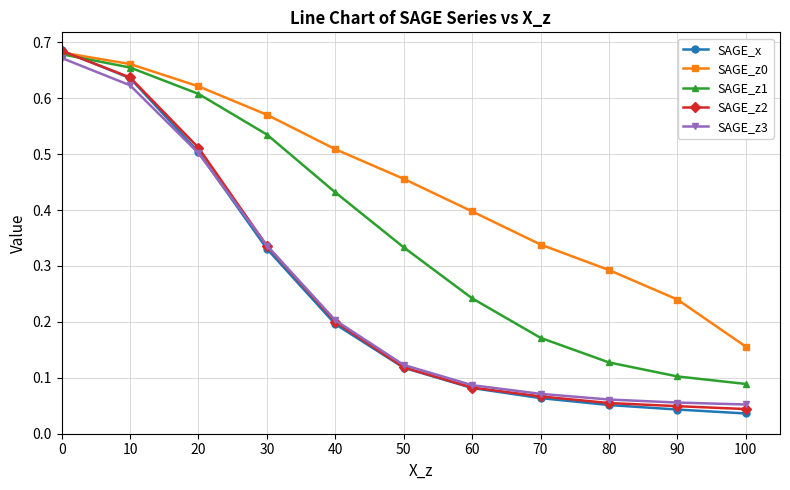

True or false: SAGE_z2 has a value of 0.0 at 40.

False